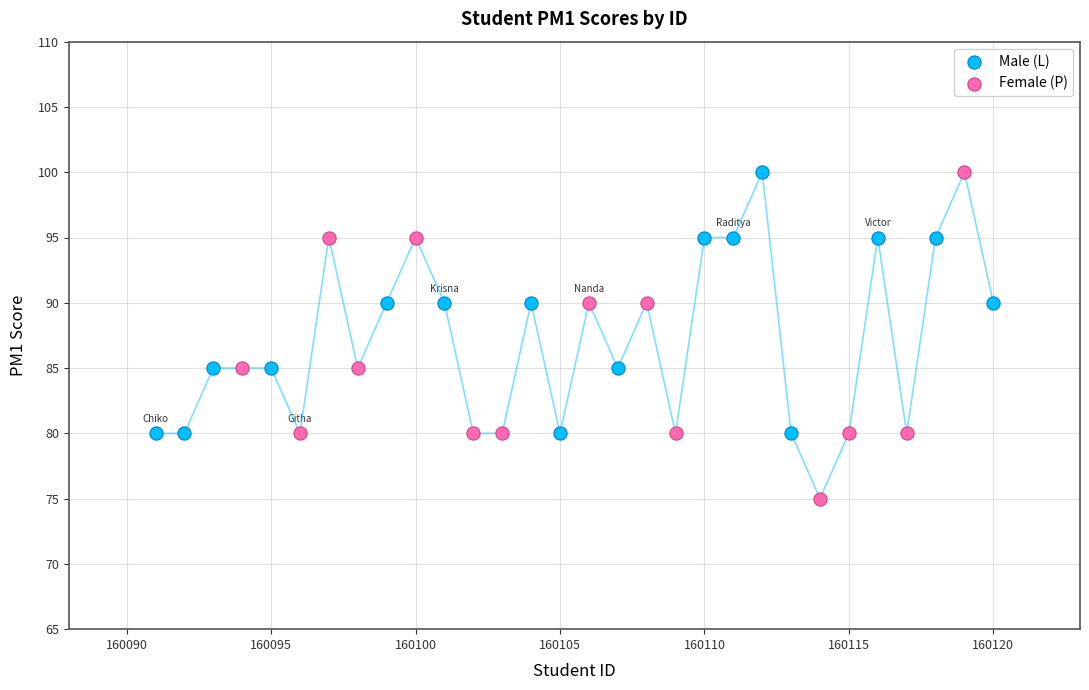

Which series reaches the minimum Y coordinate?

Female (P)